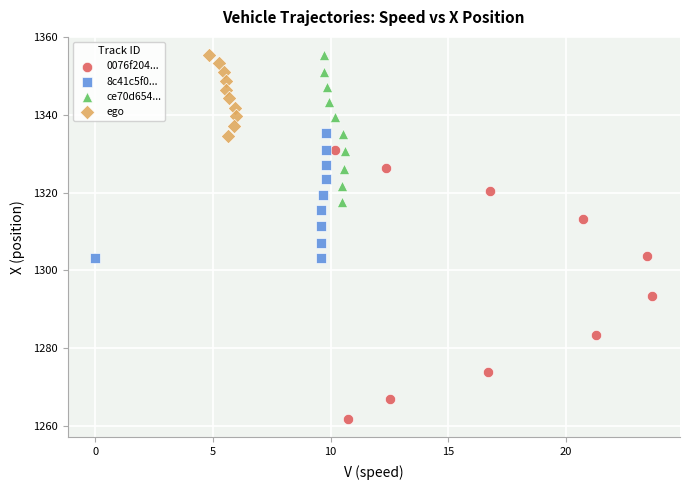

Which series has the largest Y range (max minus min)?

0076f204...